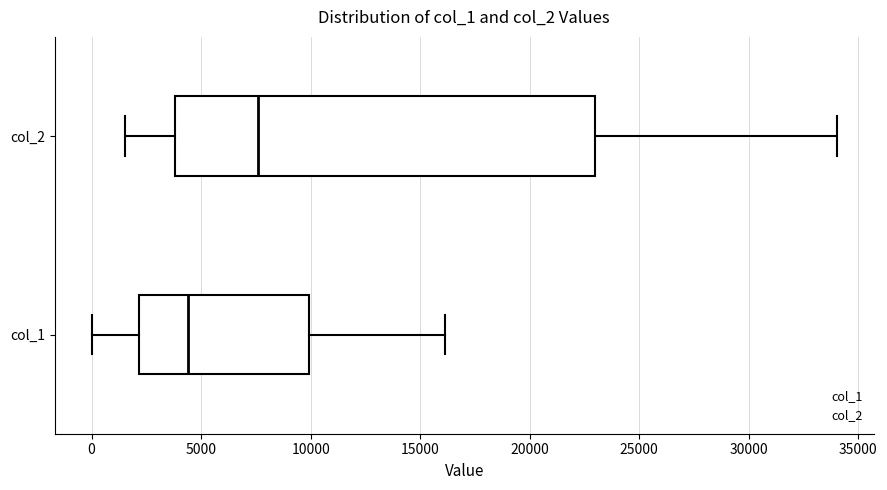

Which box's median line is the furthest to the right?

col_2